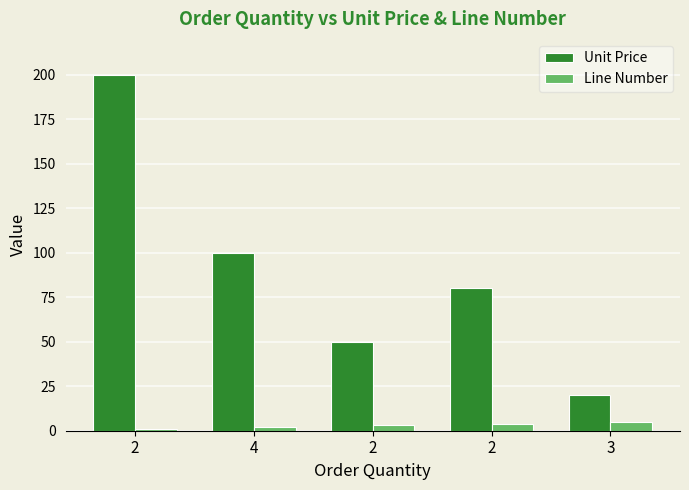

What is the difference between the highest and lowest values at 2?

199